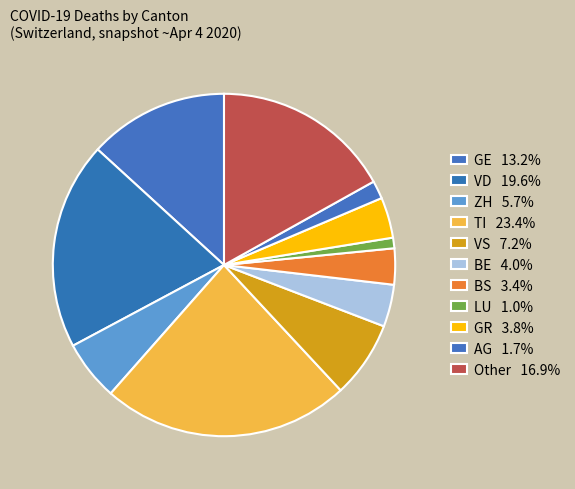

How many slices are in this pie chart?

11